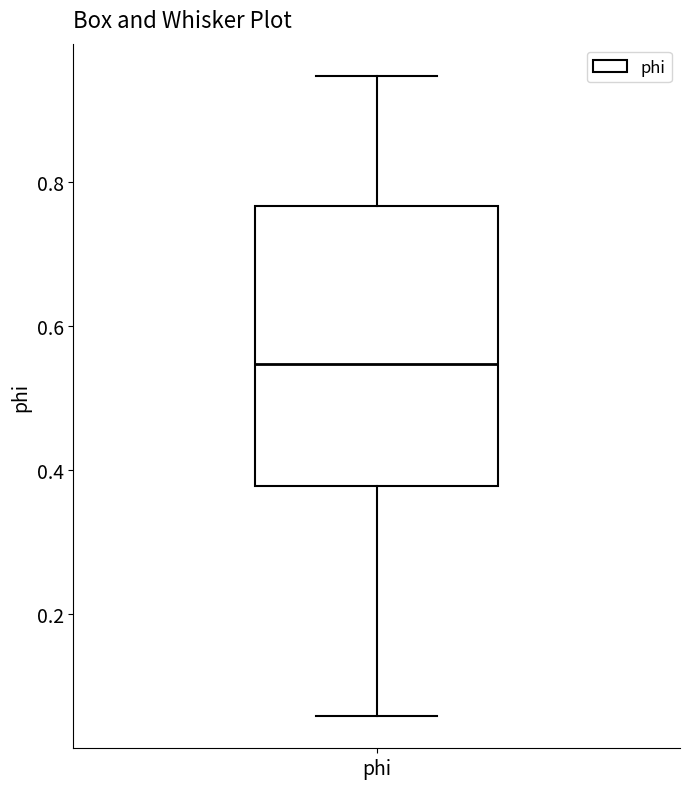

Read this box plot against the y-axis: the position of the median line, the range covered by the box, and the ends of both whiskers. The values are not printed on the chart, so give them approximately, as read against the axis.

median 0.54, box 0.38 to 0.76, whiskers 0.06 to 0.94